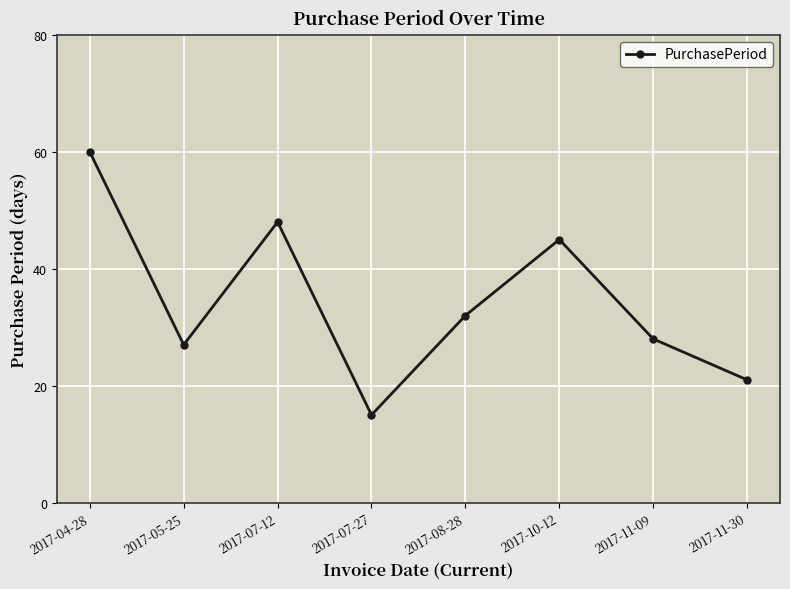

How many interior local valleys (lower than both neighbors) does the data have?

2